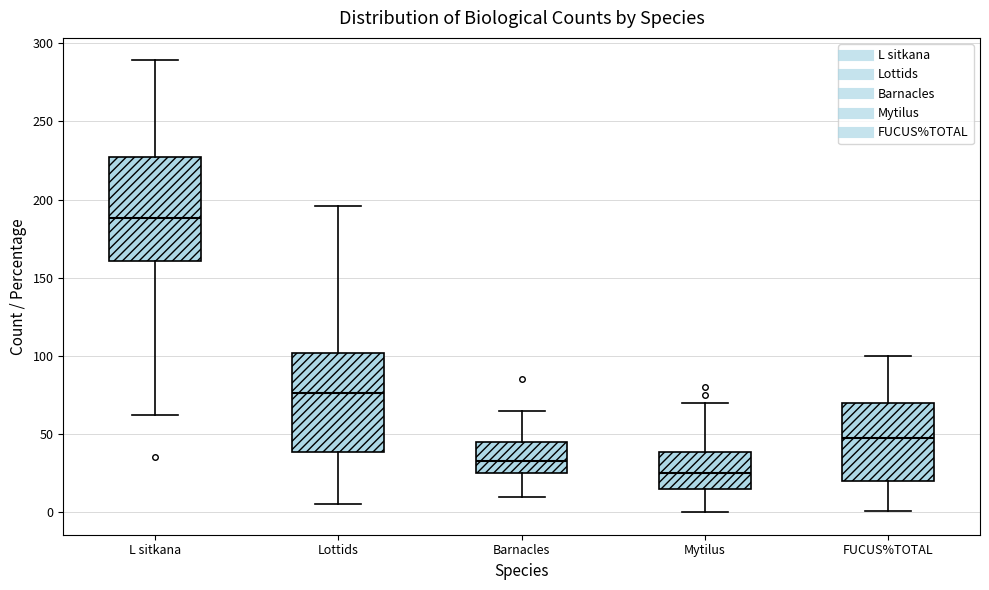

Reading left to right, transcribe this box plot: for each box, give where its median line is, the range the box spans, and where its two whiskers end, as read against the y-axis. The values are not printed on the chart, so give them approximately, as read against the axis.

L sitkana: median 190, box 160 to 230, whiskers 60 to 290
Lottids: median 75, box 40 to 100, whiskers 5 to 195
Barnacles: median 35, box 25 to 45, whiskers 10 to 65
Mytilus: median 25, box 15 to 40, whiskers 0 to 70
FUCUS%TOTAL: median 50, box 20 to 70, whiskers 0 to 100